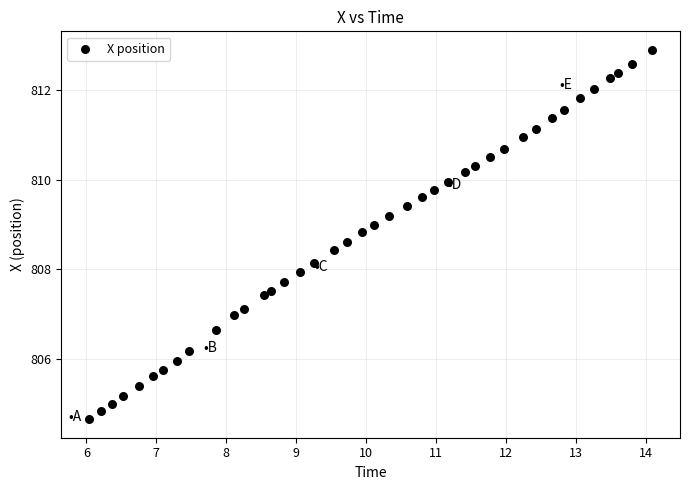

What is the range of Y values (max minus min)?

8.3